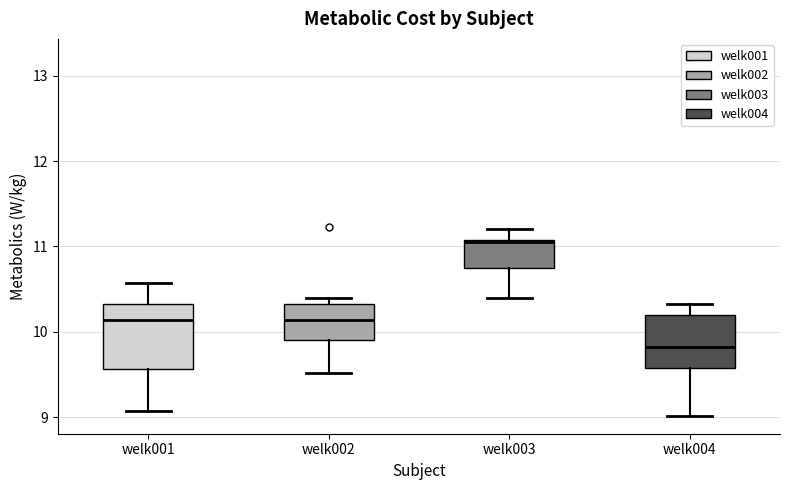

Which box is the tallest, from its lower edge to its upper edge?

welk001